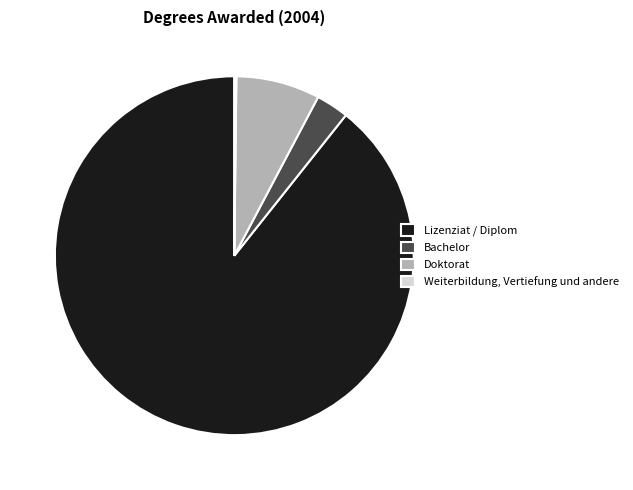

What is the largest slice in the pie chart?

Lizenziat / Diplom